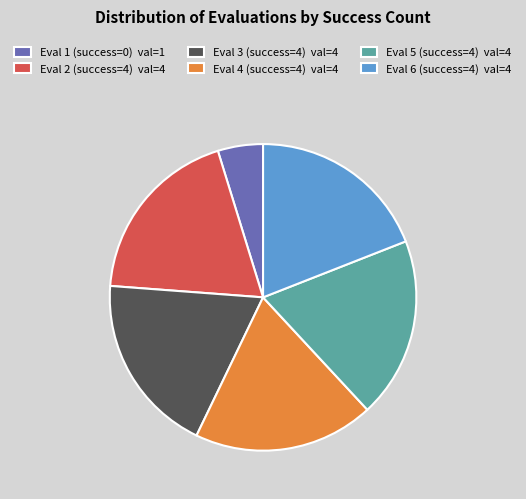

Is there any slice that represents more than half of the pie?

No